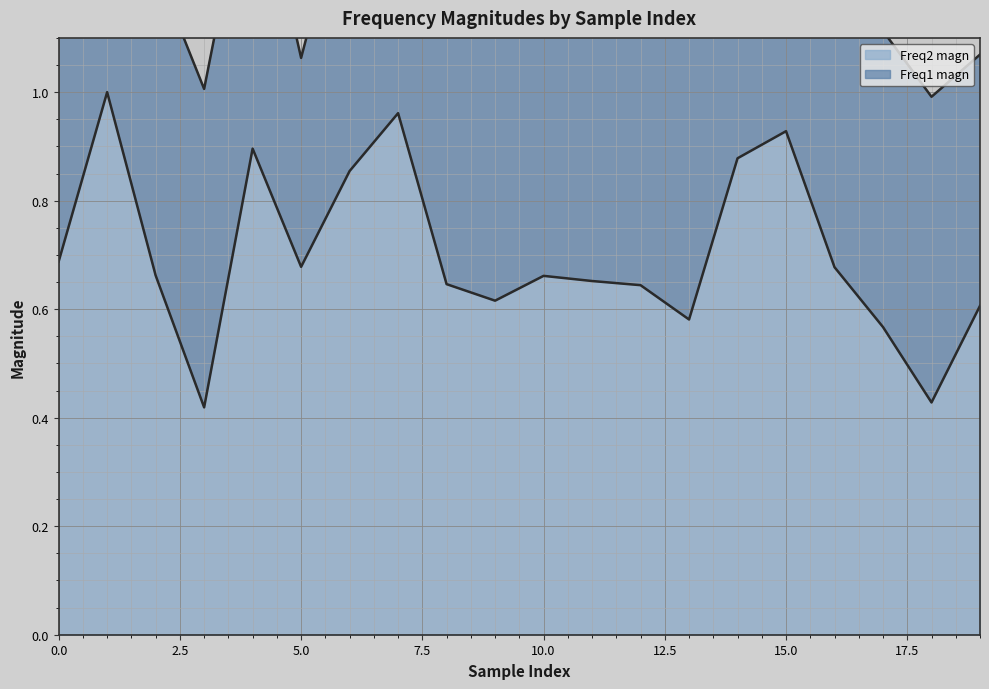

What is the change in value from 11 to 18?

-0.2